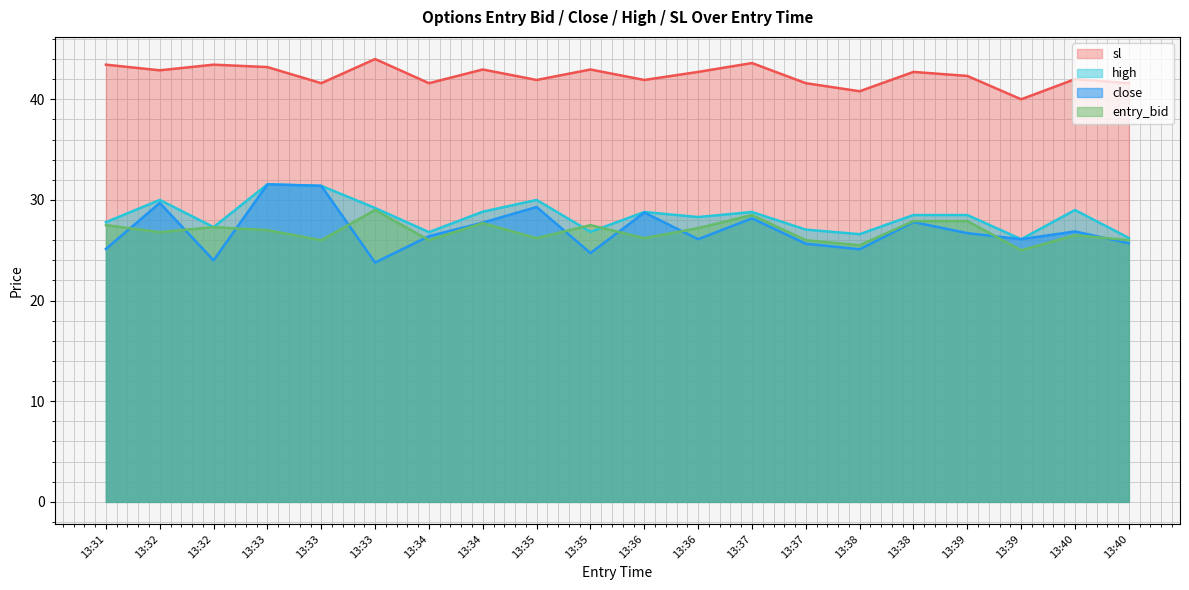

What is the average value of the high series?

28.4